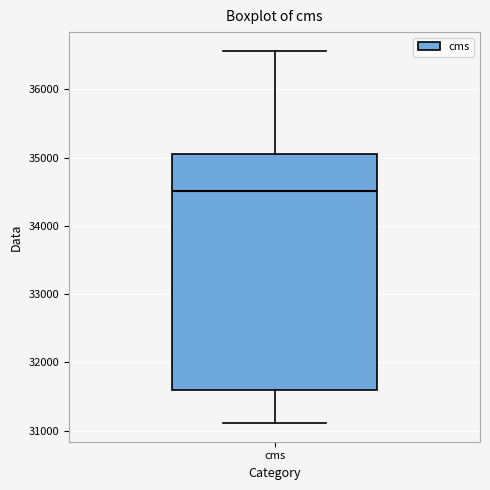

Transcribe this box plot: give where the median line is, the range the box spans, and where the two whiskers end, as read against the y-axis. The values are not printed on the chart, so give them approximately, as read against the axis.

median 34500, box 31600 to 35100, whiskers 31100 to 36600